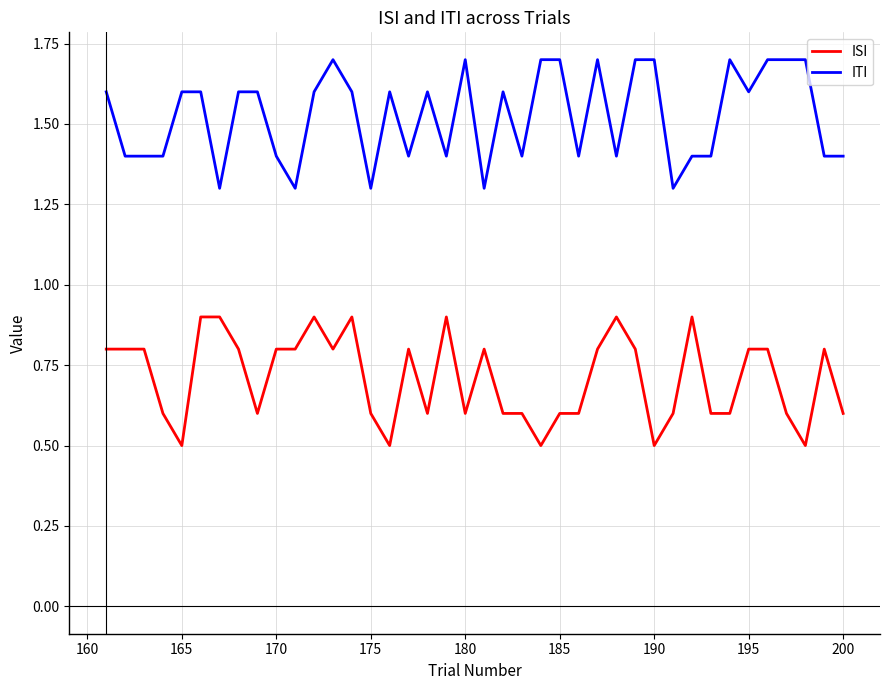

True or false: ITI and ISI cross at least once.

False